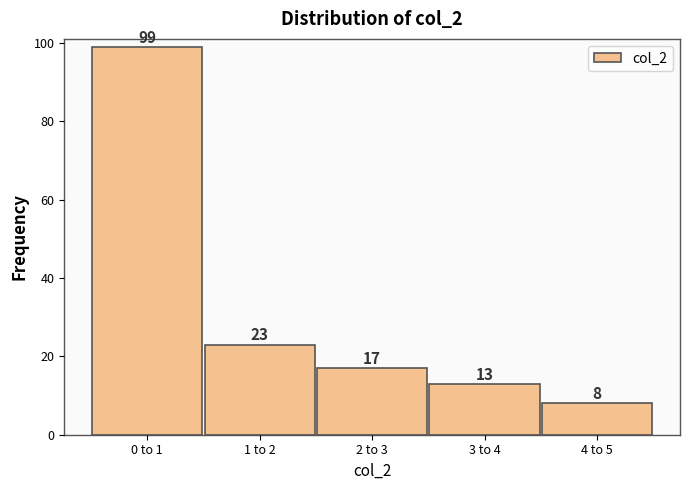

Reading right to left, extract all data points from this chart.

8	13	17	23	99